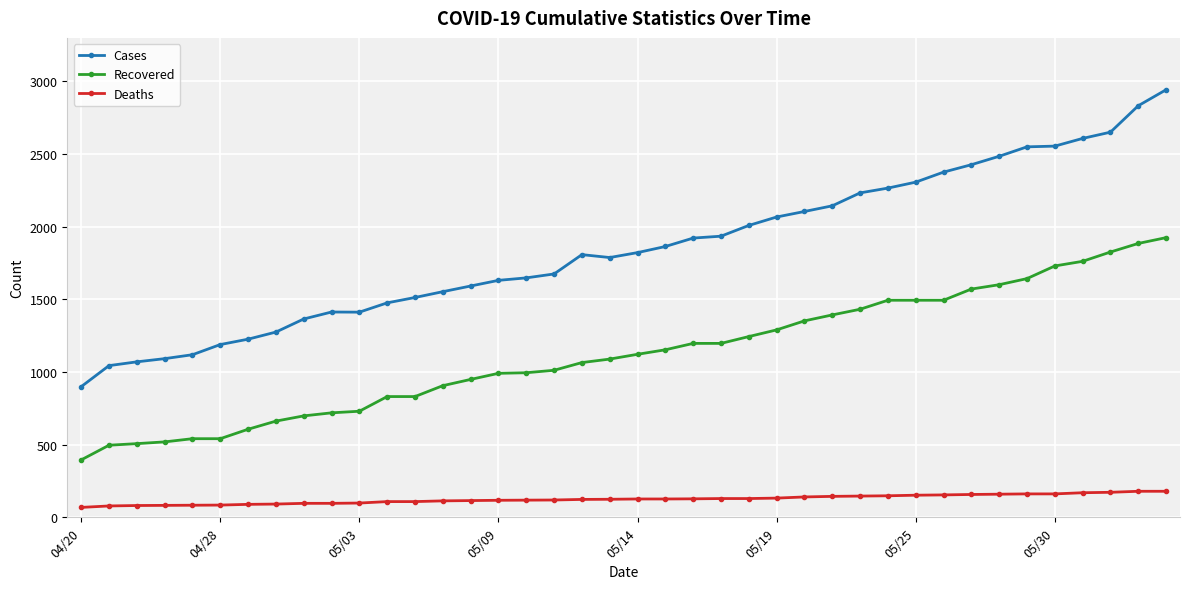

What is the value of the Deaths point at the 29th from the left?

146